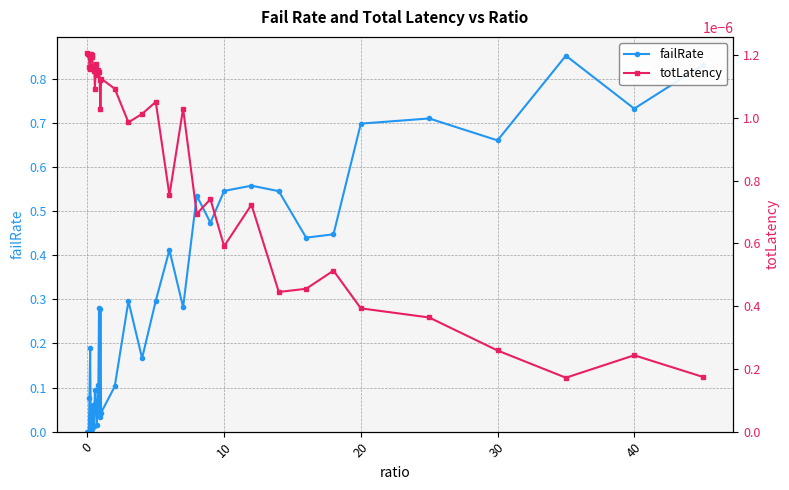

True or false: failRate has more than 2 points higher than both neighbors.

True